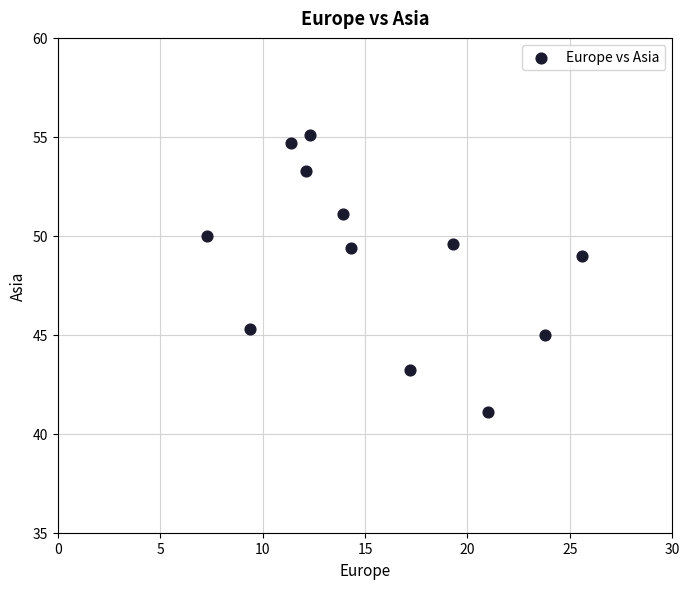

What is the range of Y values (max minus min)?

14.0